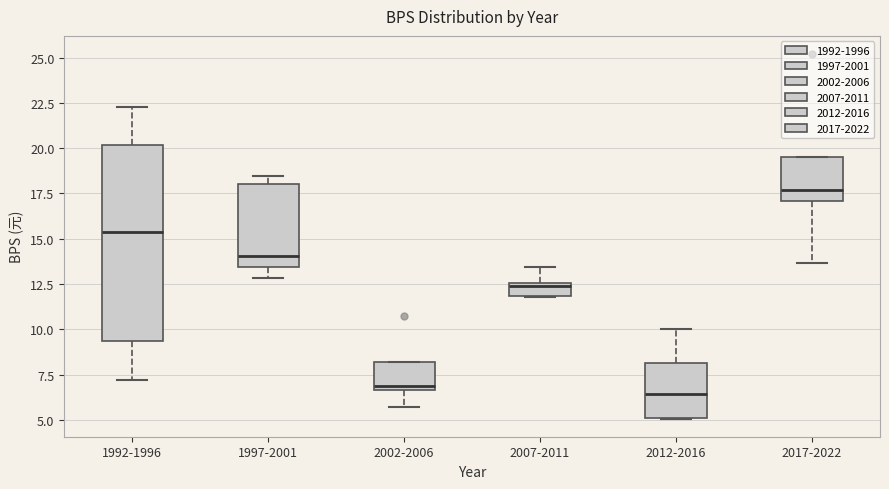

Which box is the tallest, from its lower edge to its upper edge?

1992-1996